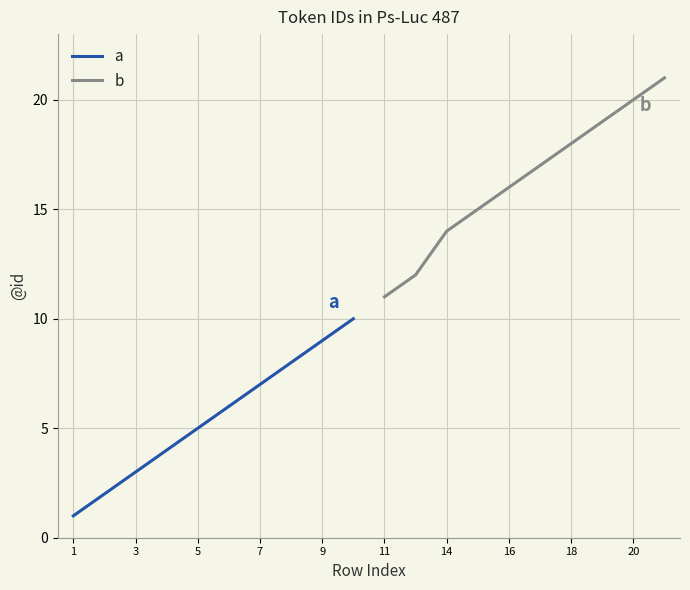

Does the chart display data point markers on the line(s)?

No